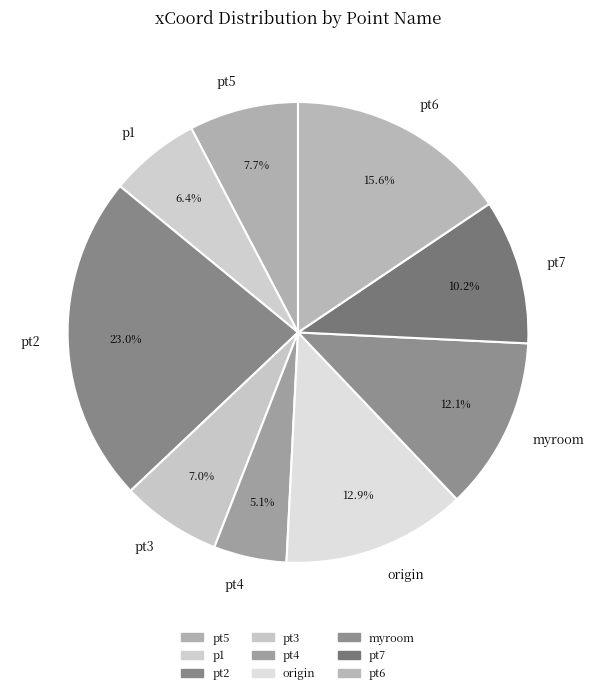

True or false: pt3 accounts for 19% of the total.

False